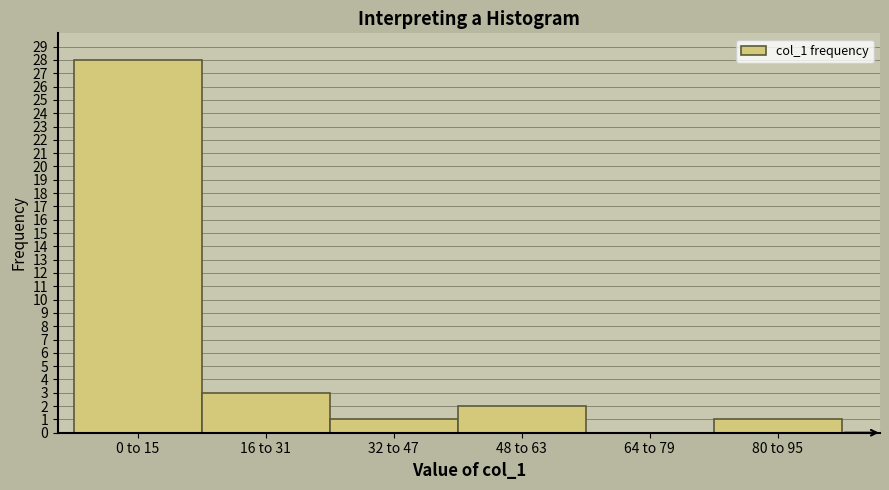

Reading right to left, list all the values displayed in this chart.

80 to 95=1	64 to 79=0	48 to 63=2	32 to 47=1	16 to 31=3	0 to 15=28